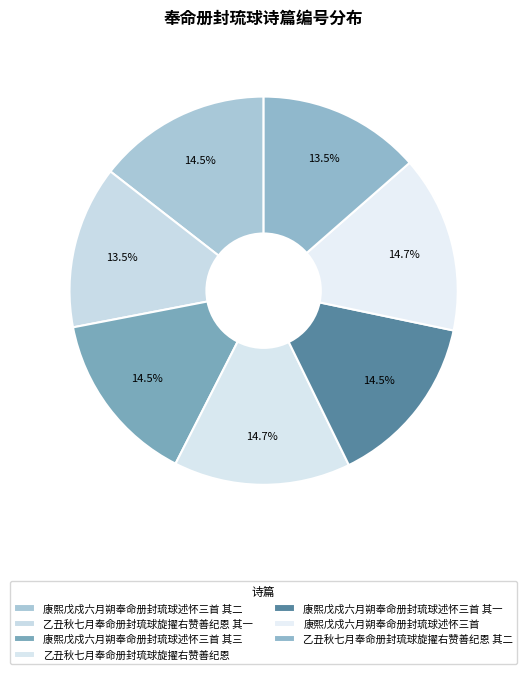

Count the number of slices in the pie.

7